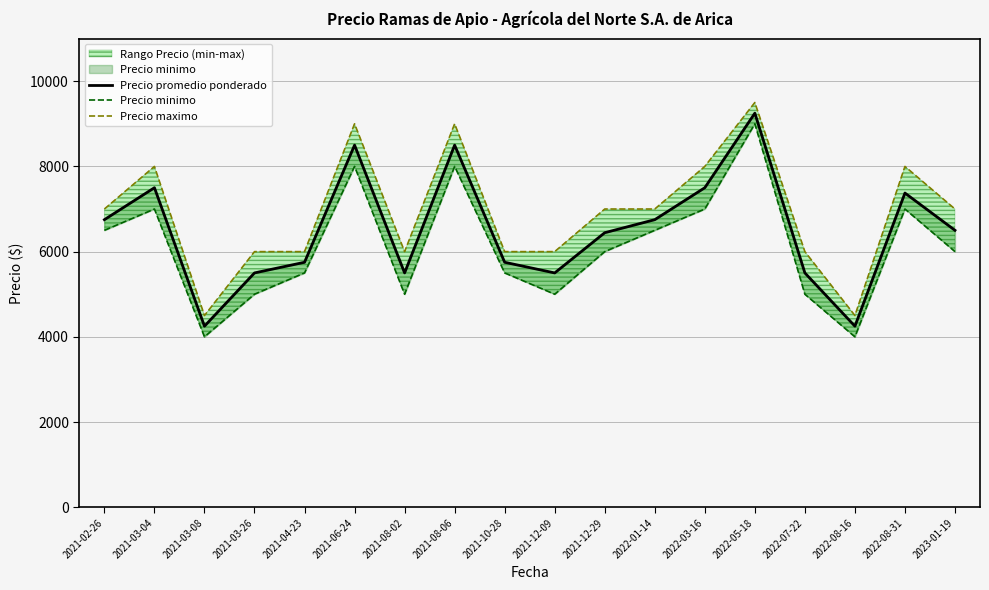

Which category has the lowest value in the Precio maximo series?

2021-03-08